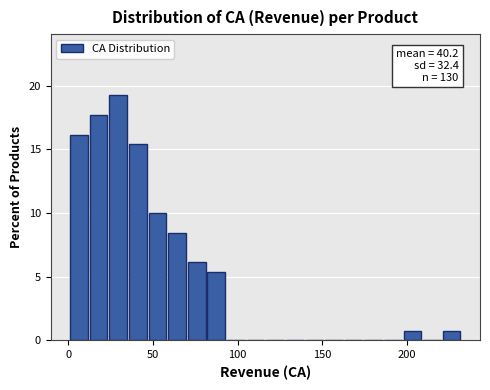

Read against the x-axis, roughly where is the centre of the tallest bar?

30